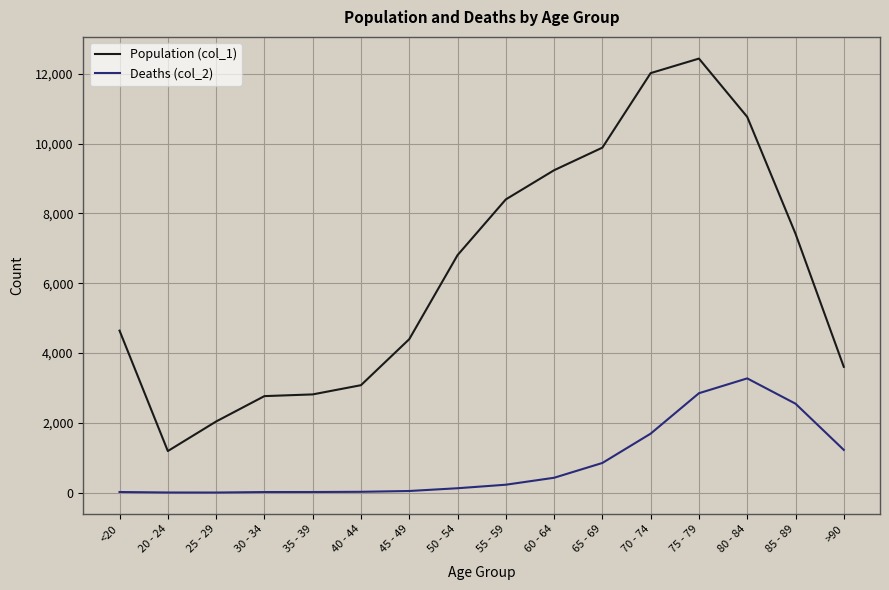

At 50 - 54, list the series in order from smallest to largest.

Deaths (col_2), Population (col_1)